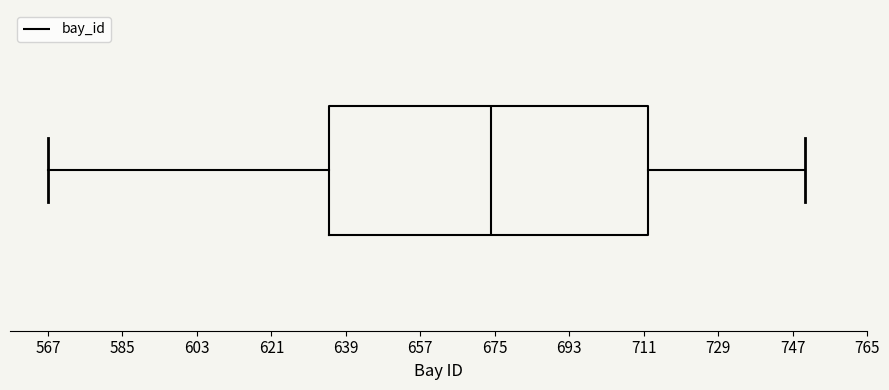

Transcribe this box plot: give where the median line is, the range the box spans, and where the two whiskers end, as read against the x-axis. The values are not printed on the chart, so give them approximately, as read against the axis.

median 674, box 636 to 712, whiskers 568 to 750